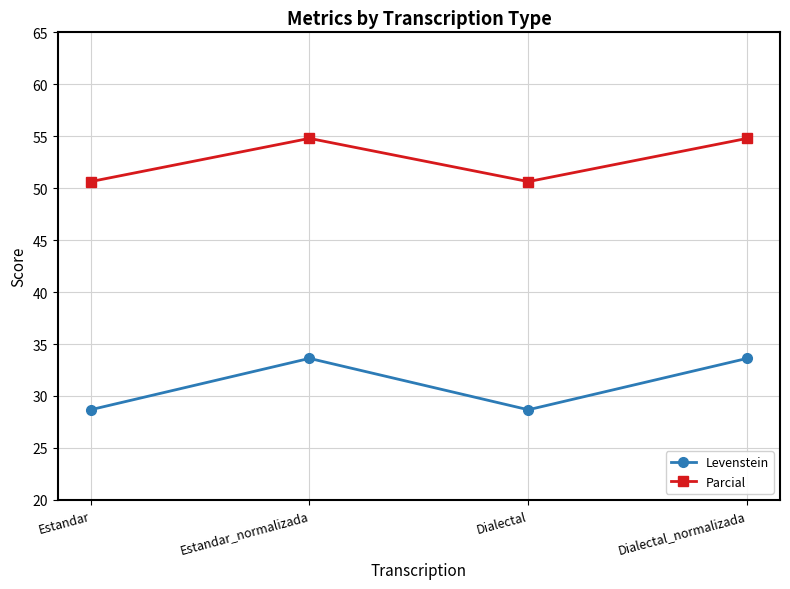

How many interior local valleys does the Parcial series have?

1